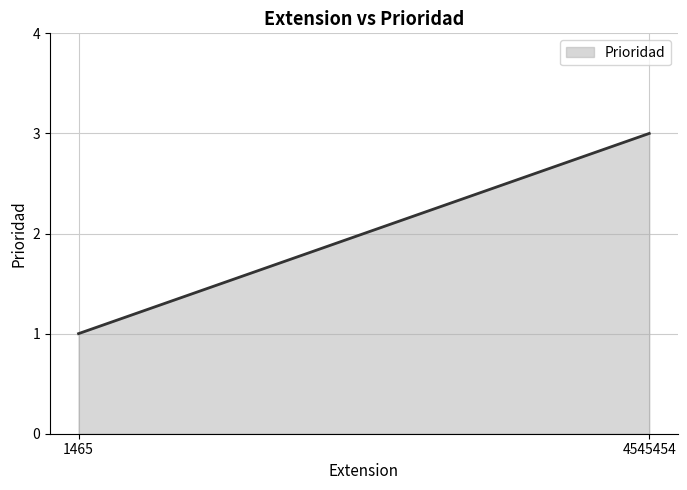

Reading right to left, extract all data points from this chart.

4545454=3	1465=1